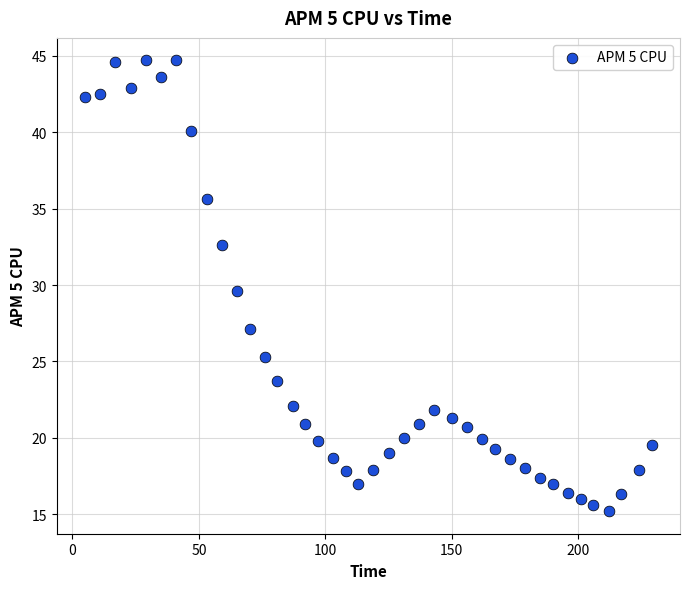

What Y value in the scatter plot is closest to 29?

29.6